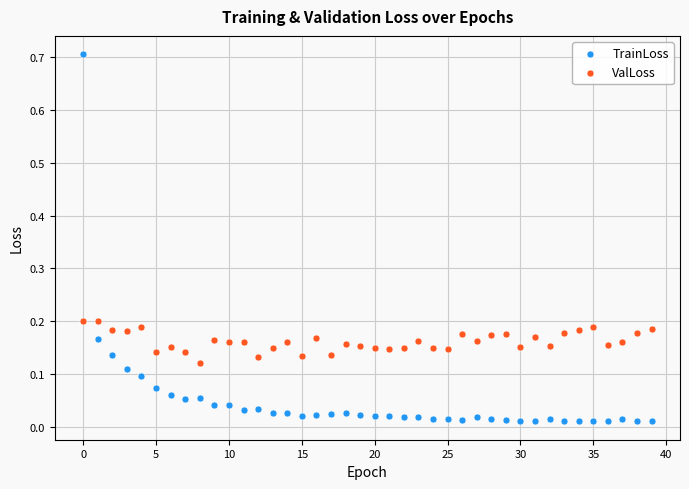

Which series reaches the minimum Y coordinate?

TrainLoss